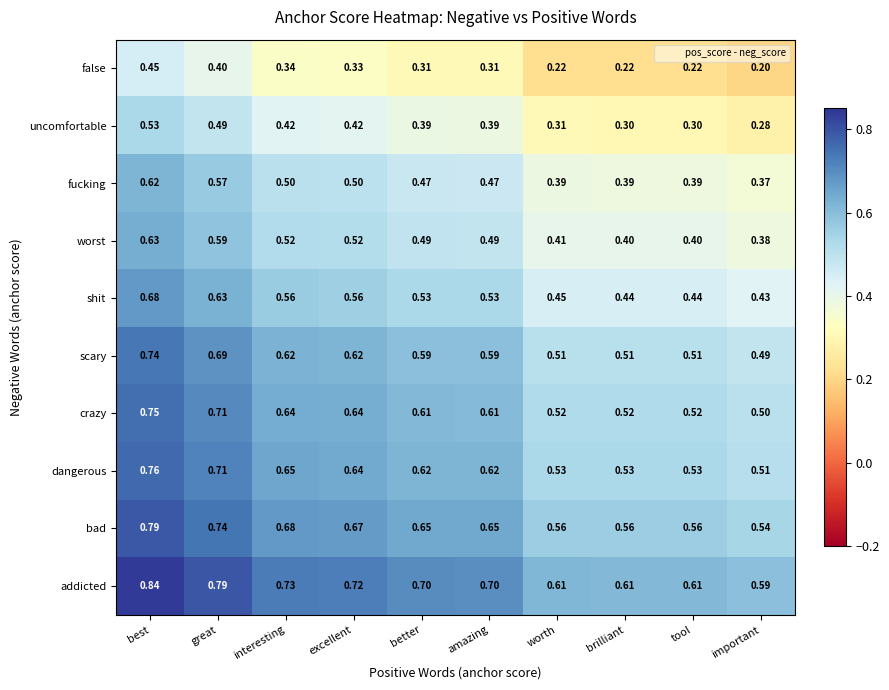

Rank the series by their maximum value, from lowest to highest.

false, uncomfortable, fucking, worst, shit, scary, crazy, dangerous, bad, addicted